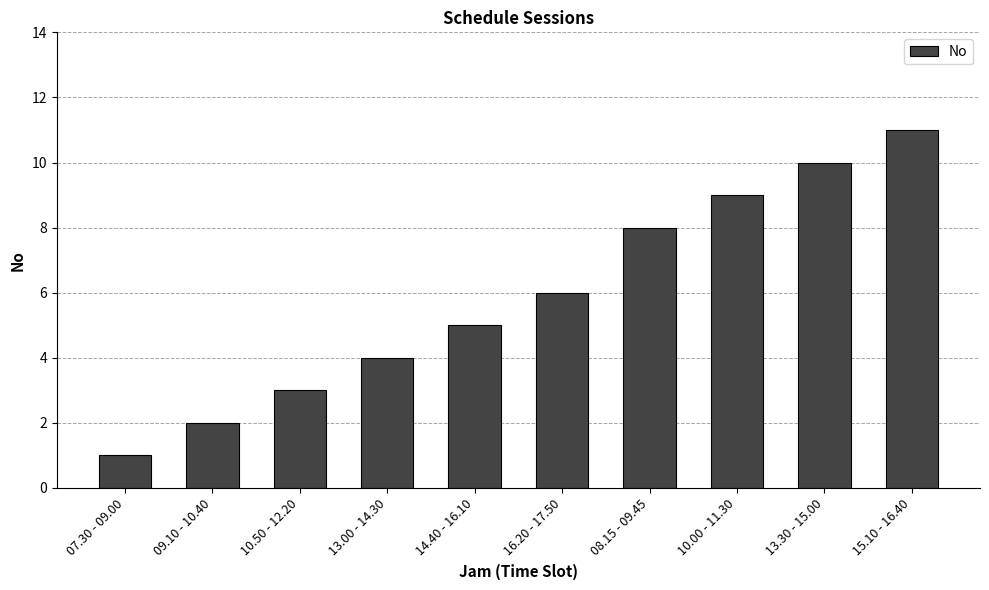

What is the difference between the second highest and minimum values?

9